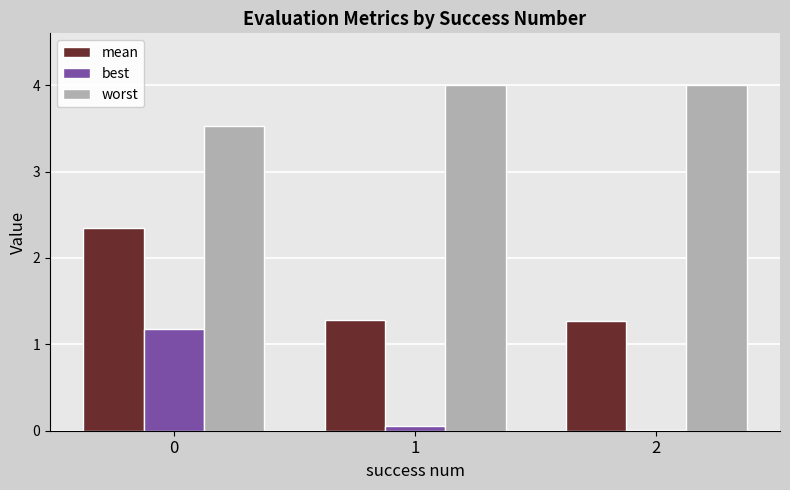

Is it true that mean equals 1.5 at 0?

False